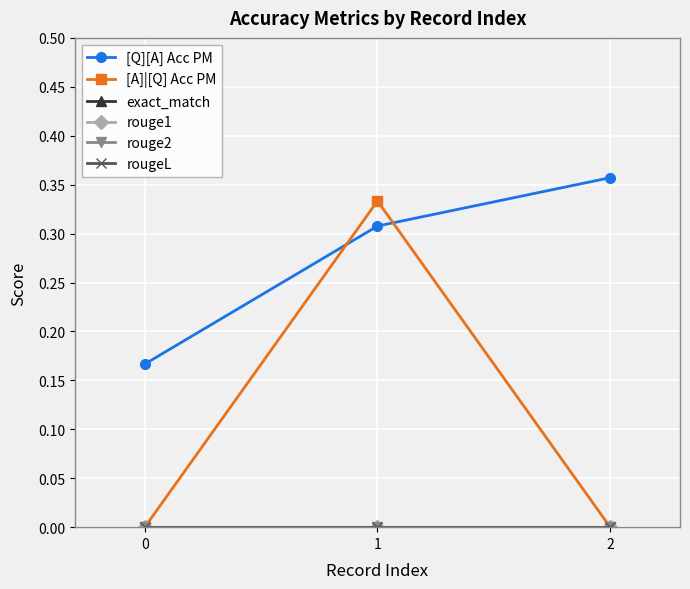

Which has a higher value, 2 or 1?

2